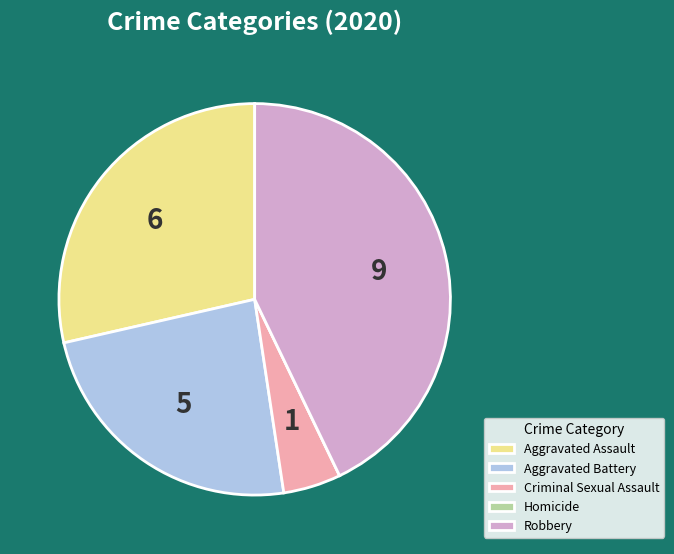

Which has a higher value, Criminal Sexual Assault or Aggravated Assault?

Aggravated Assault